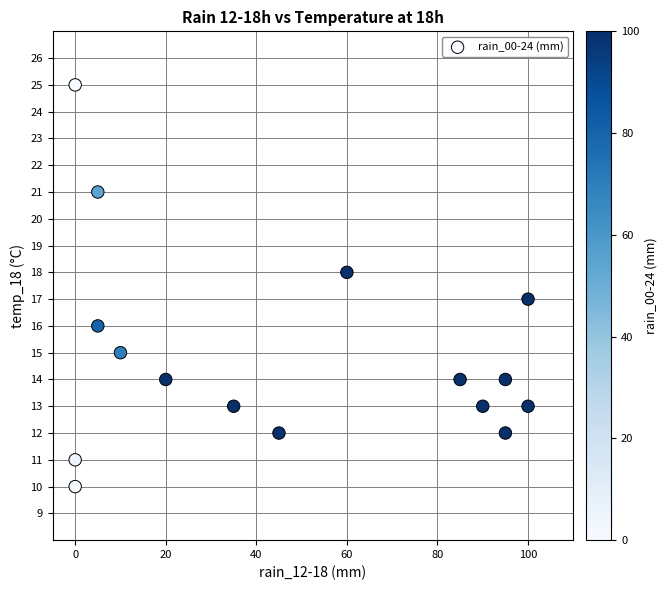

What is the range of X values (max minus min)?

100